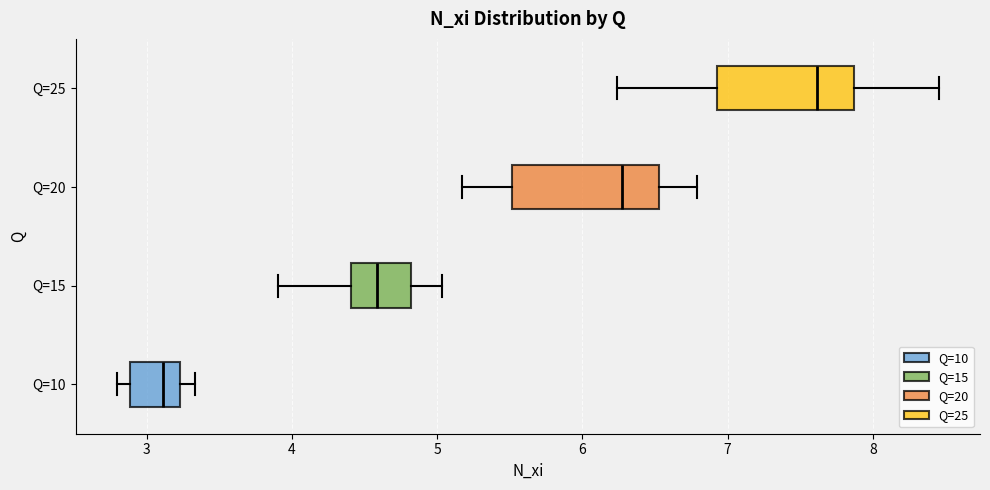

Reading bottom to top, transcribe this box plot: for each box, give where its median line is, the range the box spans, and where its two whiskers end, as read against the x-axis. The values are not printed on the chart, so give them approximately, as read against the axis.

Q=10: median 3.1, box 2.9 to 3.2, whiskers 2.8 to 3.3
Q=15: median 4.6, box 4.4 to 4.8, whiskers 3.9 to 5.0
Q=20: median 6.3, box 5.5 to 6.5, whiskers 5.2 to 6.8
Q=25: median 7.6, box 6.9 to 7.9, whiskers 6.2 to 8.5